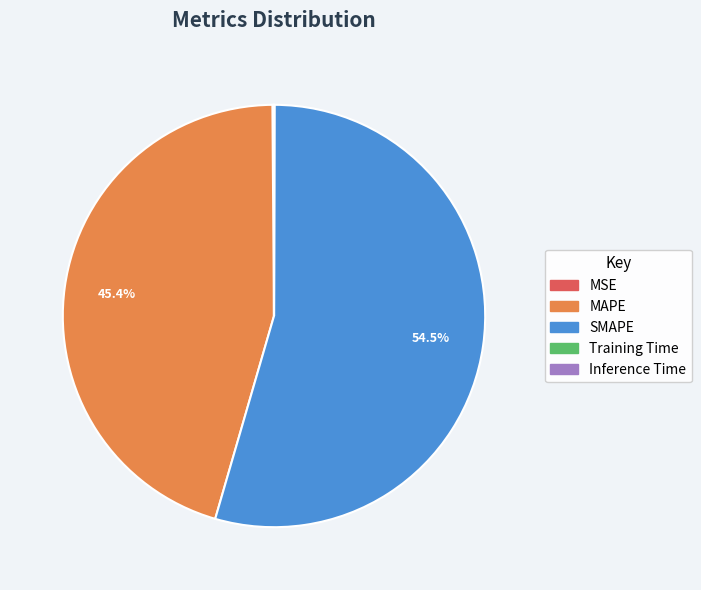

Which category accounts for the majority?

SMAPE